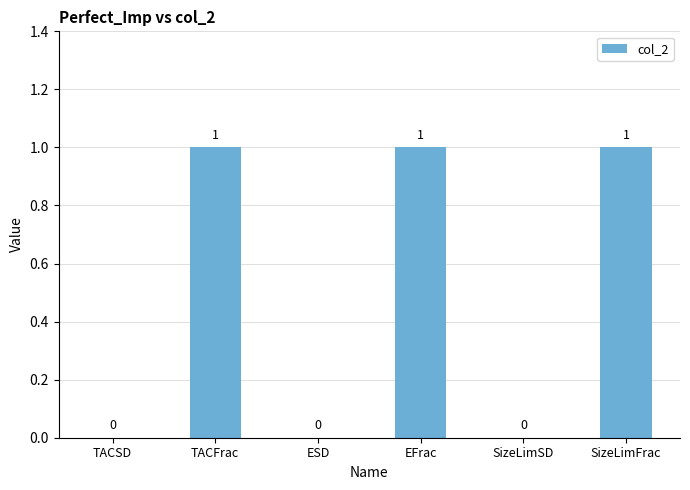

How many values are between 0 and 1?

6